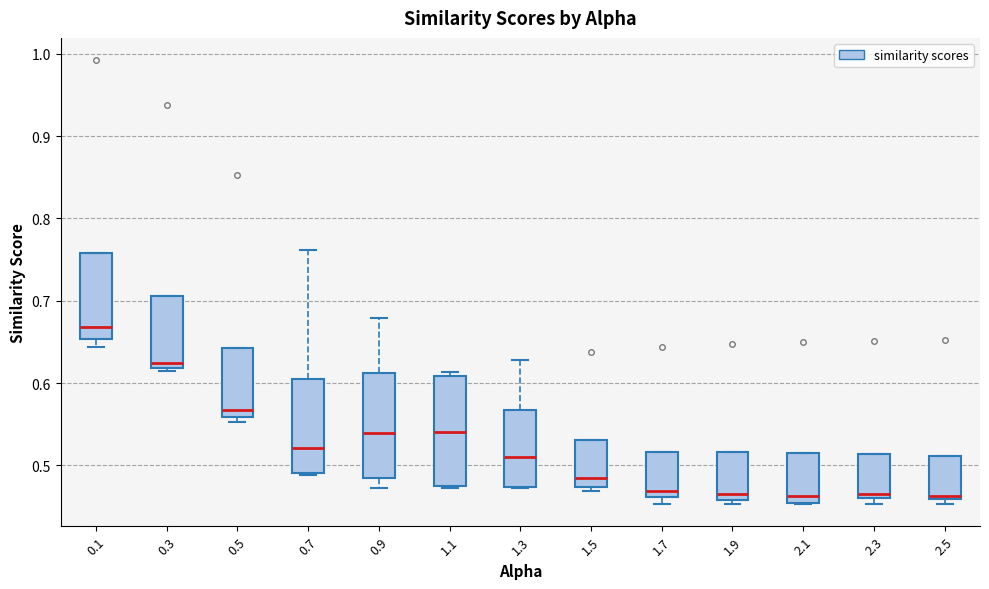

Reading left to right, transcribe this box plot: for each box, give where its median line is, the range the box spans, and where its two whiskers end, as read against the y-axis. The values are not printed on the chart, so give them approximately, as read against the axis.

0.1: median 0.67, box 0.65 to 0.76, whiskers 0.64 to 0.76
0.3: median 0.62 (just above the box's lower edge), box 0.62 to 0.71, whiskers 0.61 to 0.71
0.5: median 0.57, box 0.56 to 0.64, whiskers 0.55 to 0.64
0.7: median 0.52, box 0.49 to 0.60, whiskers 0.49 to 0.76
0.9: median 0.54, box 0.48 to 0.61, whiskers 0.47 to 0.68
1.1: median 0.54, box 0.47 to 0.61, whiskers 0.47 to 0.61 (just above the box's upper edge)
1.3: median 0.51, box 0.47 to 0.57, whiskers 0.47 to 0.63
1.5: median 0.49, box 0.47 to 0.53, whiskers 0.47 (just below the box's lower edge) to 0.53
1.7: median 0.47, box 0.46 to 0.52, whiskers 0.45 to 0.52
1.9: median 0.47, box 0.46 to 0.52, whiskers 0.45 to 0.52
2.1: median 0.46, box 0.45 to 0.51, whiskers 0.45 to 0.51
2.3: median 0.47, box 0.46 to 0.51, whiskers 0.45 to 0.51
2.5: median 0.46 (just above the box's lower edge), box 0.46 to 0.51, whiskers 0.45 to 0.51